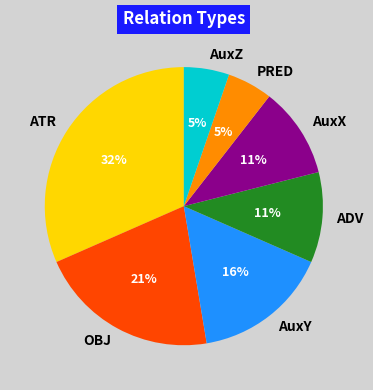

Count the number of slices in the pie.

7